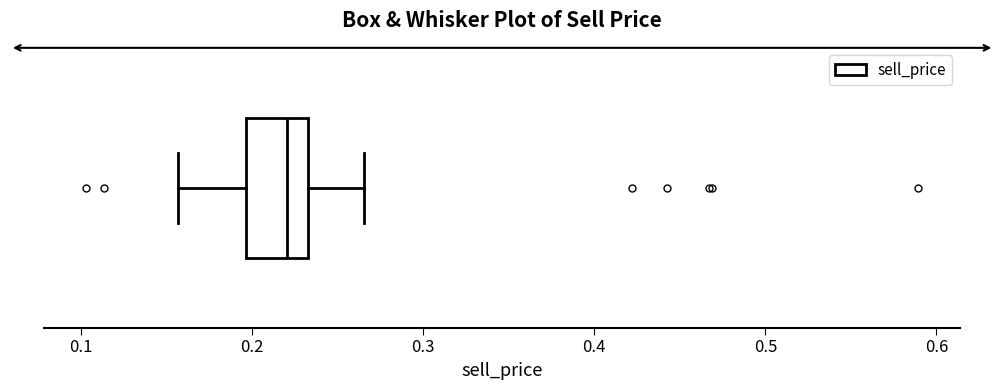

Where does the right whisker of the box end on the x-axis? The values are not printed on the chart, so give them approximately, as read against the axis.

0.27